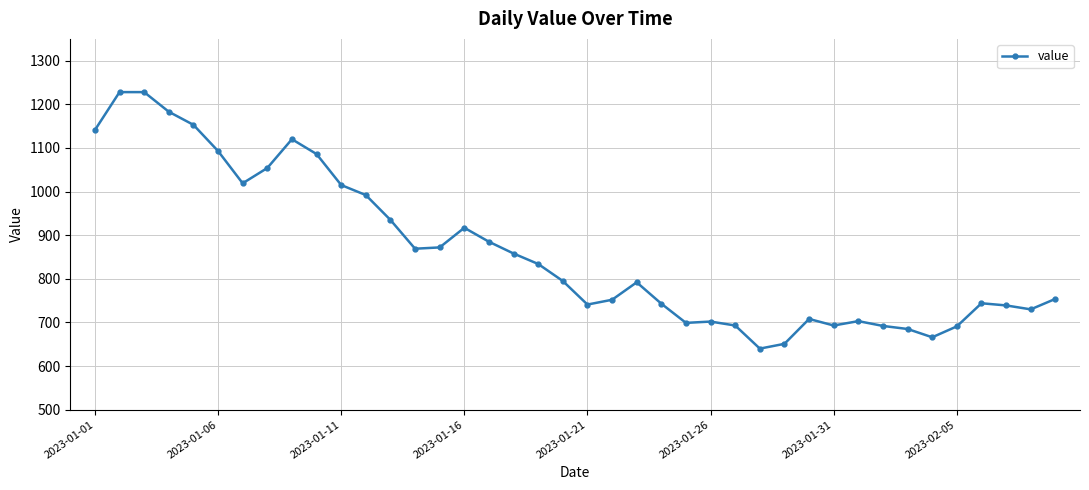

True or false: there are more than 0 points higher than both neighbors.

True